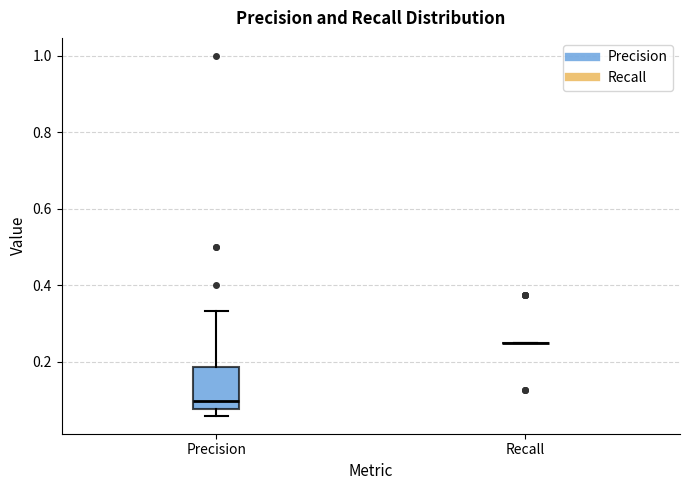

Reading left to right, read every box against the y-axis: the position of its median line, the range the box covers, and the ends of its whiskers. The values are not printed on the chart, so give them approximately, as read against the axis.

Precision: median 0.10, box 0.08 to 0.18, whiskers 0.06 to 0.34
Recall: box collapsed to a line at 0.26, whiskers 0.26 to 0.26